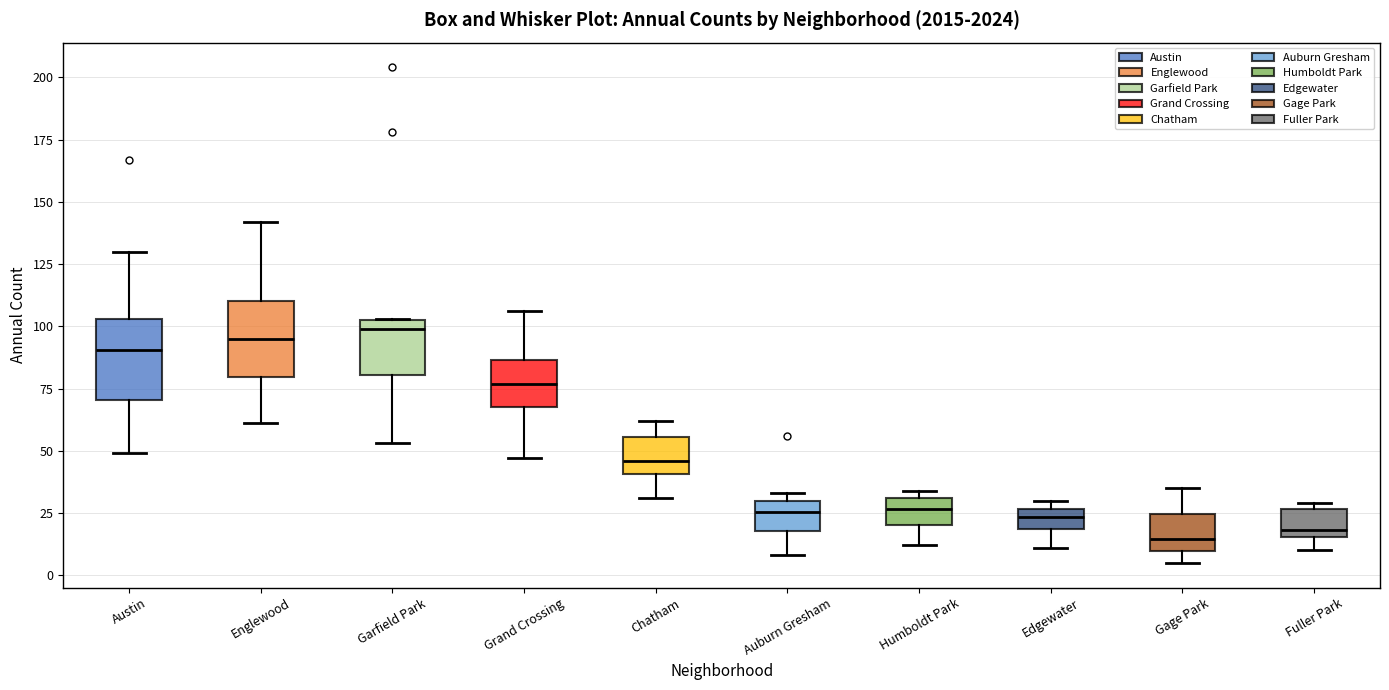

Reading left to right, transcribe this box plot: for each box, give where its median line is, the range the box spans, and where its two whiskers end, as read against the y-axis. The values are not printed on the chart, so give them approximately, as read against the axis.

Austin: median 90, box 70 to 105, whiskers 50 to 130
Englewood: median 95, box 80 to 110, whiskers 60 to 140
Garfield Park: median 100, box 80 to 105, whiskers 55 to 105
Grand Crossing: median 75, box 70 to 85, whiskers 45 to 105
Chatham: median 45, box 40 to 55, whiskers 30 to 60
Auburn Gresham: median 25, box 20 to 30, whiskers 10 to 35
Humboldt Park: median 25, box 20 to 30, whiskers 10 to 35
Edgewater: median 25 (inside the box), box 20 to 25, whiskers 10 to 30
Gage Park: median 15, box 10 to 25, whiskers 5 to 35
Fuller Park: median 20, box 15 to 25, whiskers 10 to 30